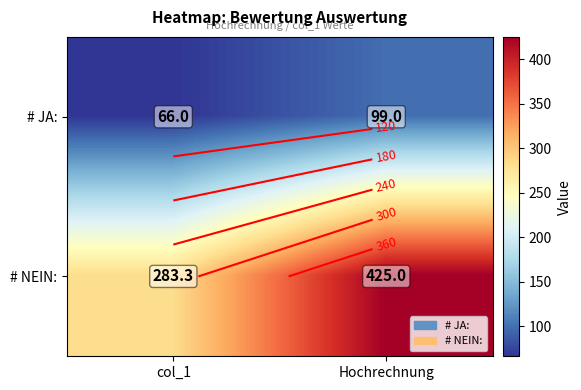

Is it true that # JA: equals 144.1 at Hochrechnung?

False